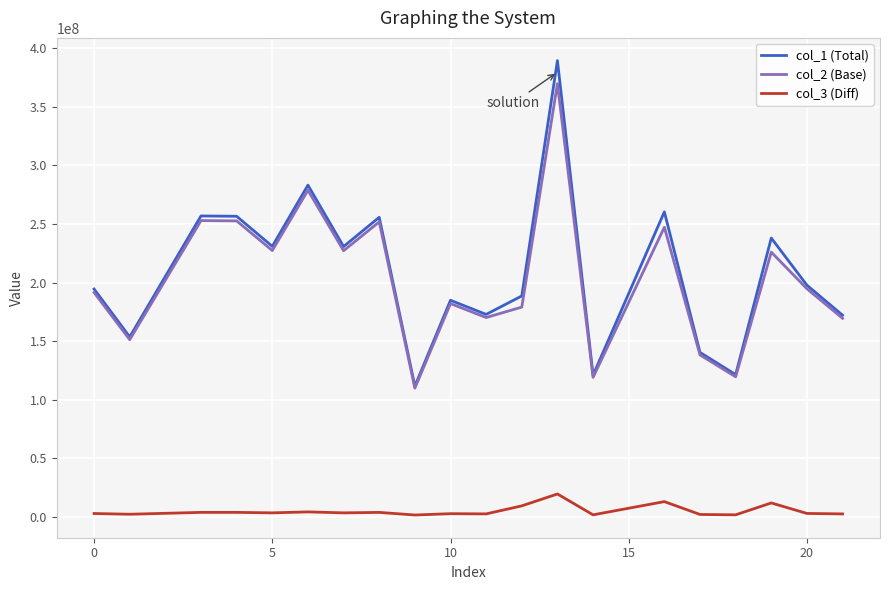

How many values in the col_2 (Base) series exceed 194683526?

10